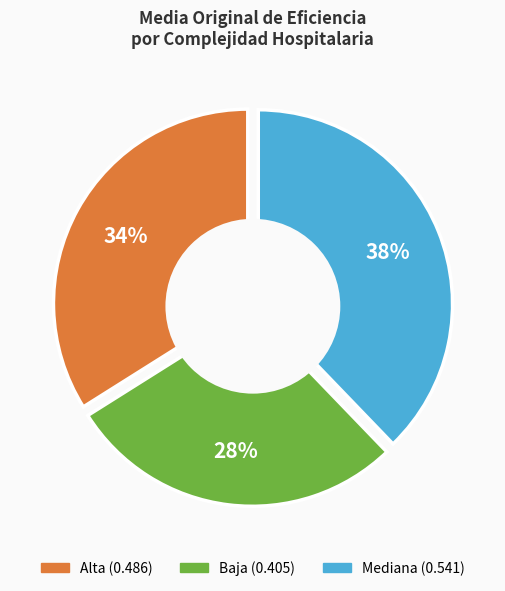

To the nearest percent, what is the combined percentage of Baja and Mediana?

66%